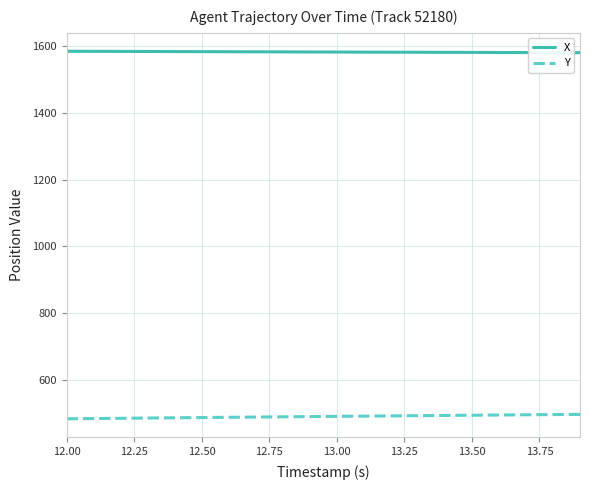

What are all the series names shown in the legend?

X, Y